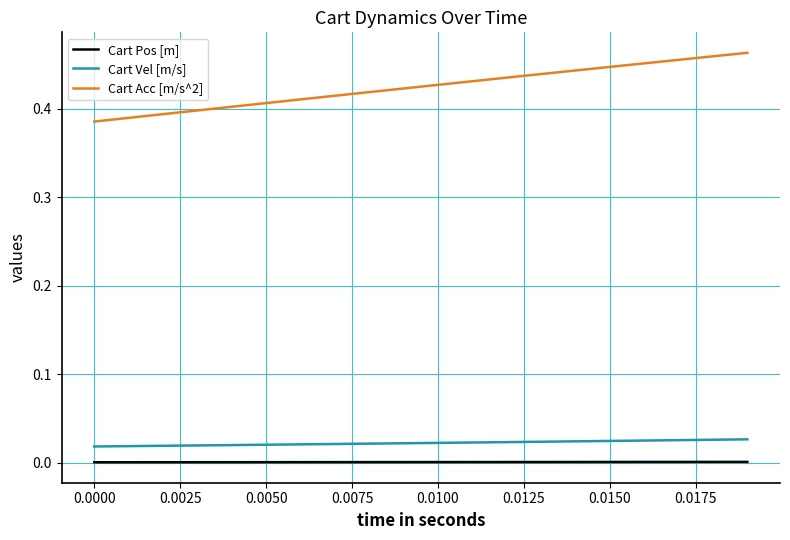

Which series has the widest spread of values?

Cart Acc [m/s^2]